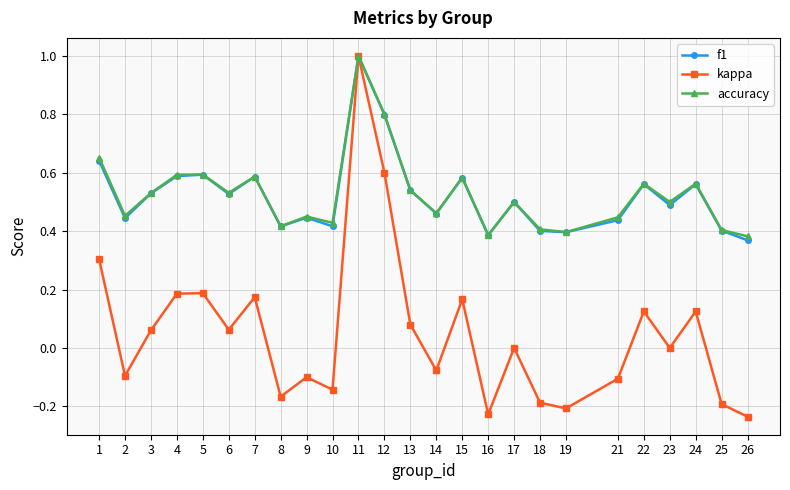

What is the sum of the f1 values at 7 and 25?

1.0